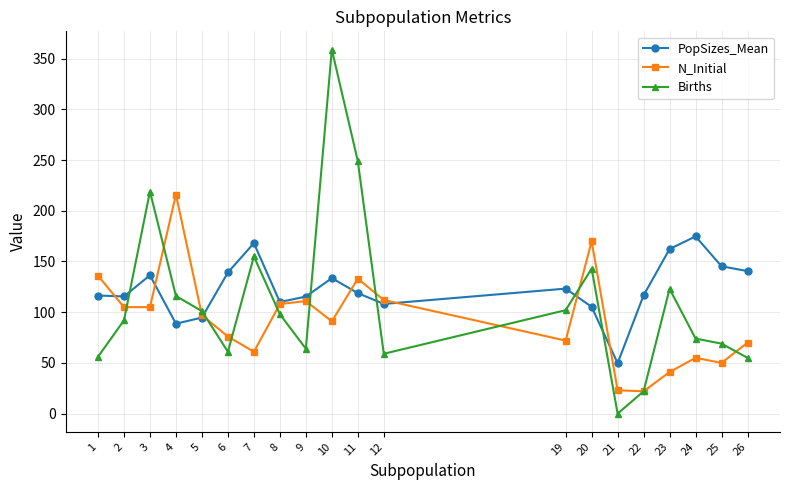

Which category has the lowest value in the PopSizes_Mean series?

21